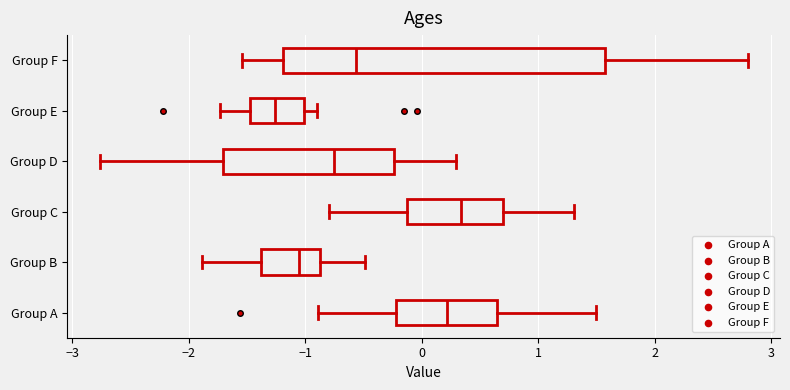

Which box's median line is the furthest to the right?

Group C